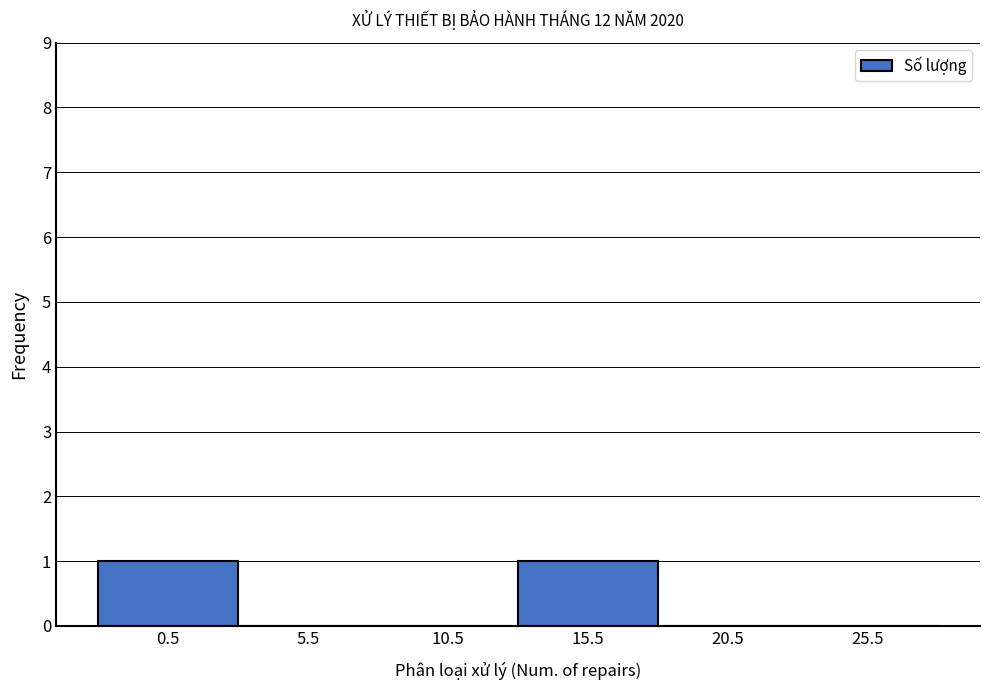

Reading right to left, transcribe all the data shown in this chart.

25.5=0	20.5=0	15.5=1	10.5=0	5.5=0	0.5=1